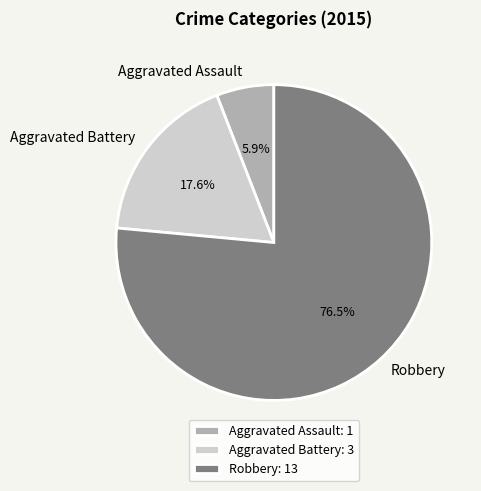

Which has a higher value, Aggravated Assault or Robbery?

Robbery